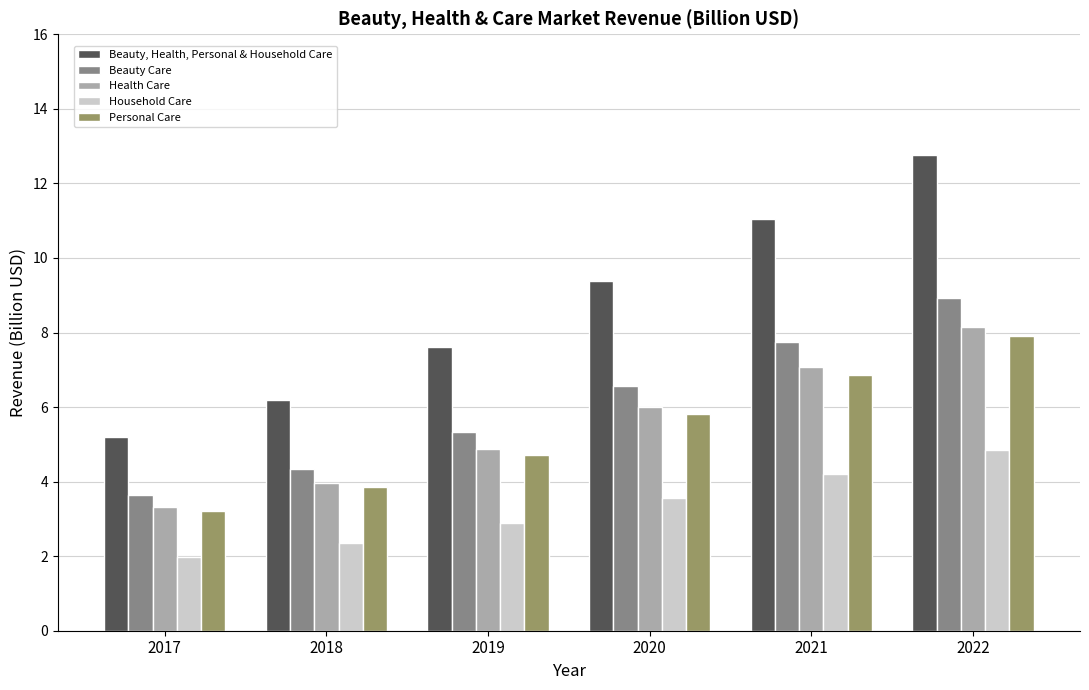

At which category is the sum across all series the highest?

2022